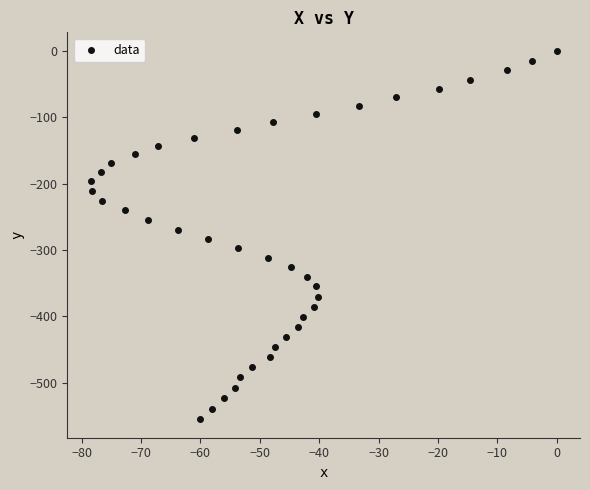

What is the range of Y values (max minus min)?

555.1